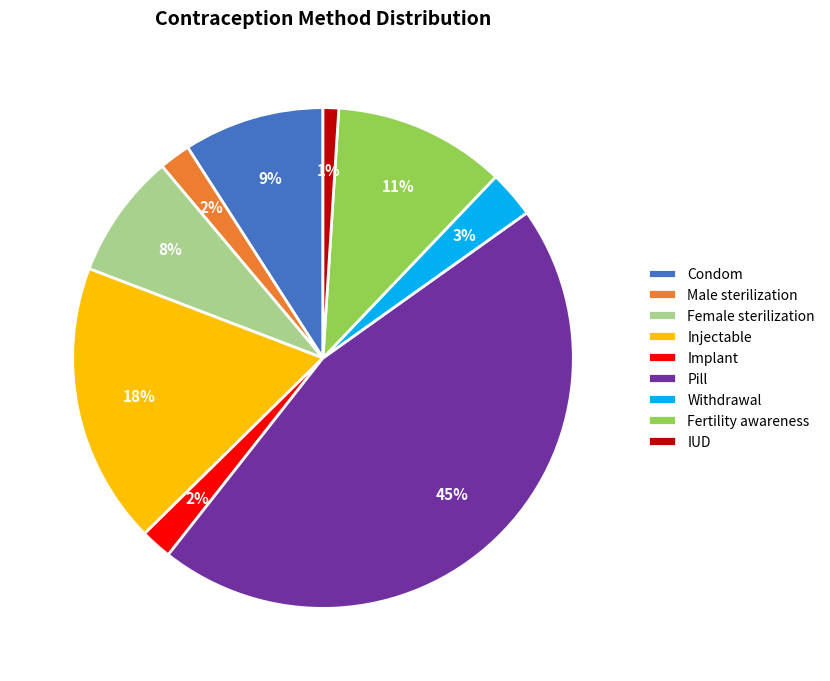

Which slice is the largest?

Pill